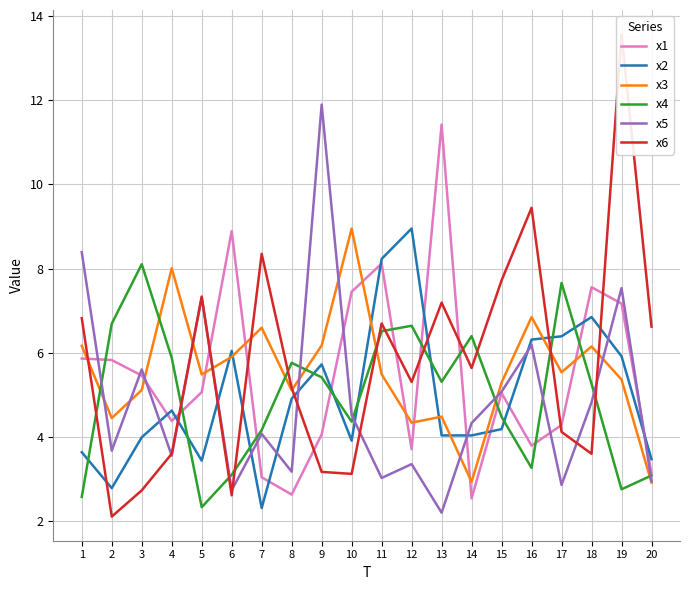

At which label is x3 closest to 5?

8